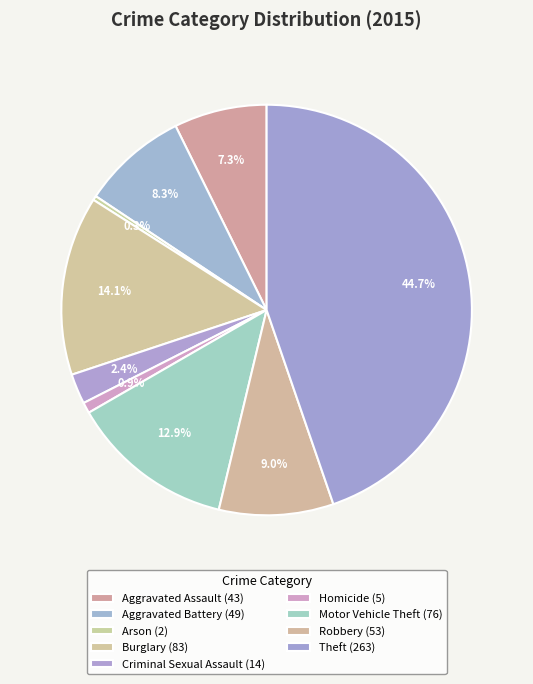

Count the number of slices in the pie.

9